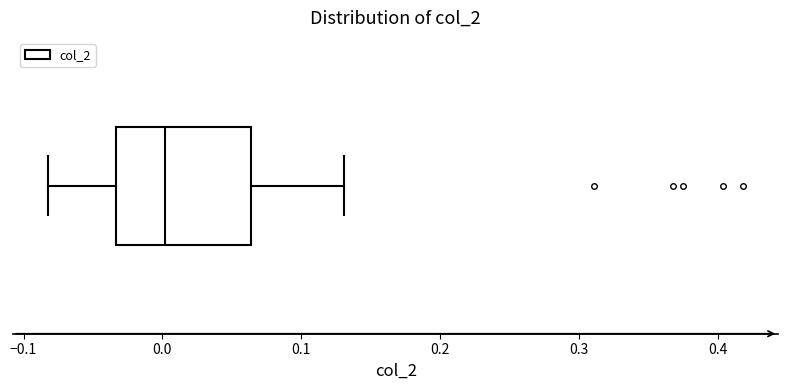

Read this box plot against the x-axis: the position of the median line, the range covered by the box, and the ends of both whiskers. The values are not printed on the chart, so give them approximately, as read against the axis.

median 0.00, box -0.03 to 0.06, whiskers -0.08 to 0.13